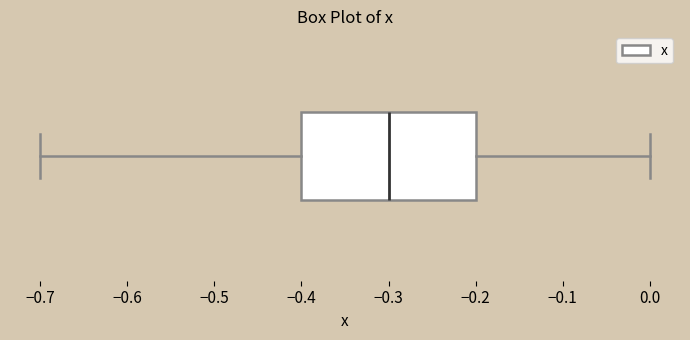

Read this box plot against the x-axis: the position of the median line, the range covered by the box, and the ends of both whiskers. The values are not printed on the chart, so give them approximately, as read against the axis.

median -0.3, box -0.4 to -0.2, whiskers -0.7 to 0.0